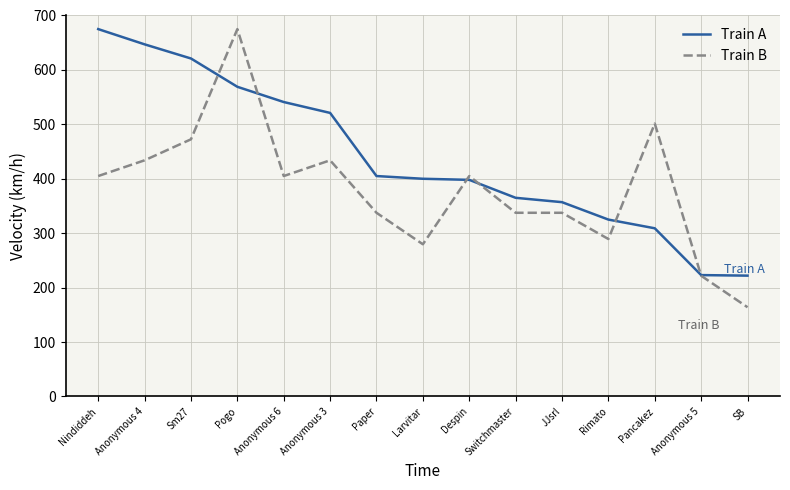

At which category is the sum across all series the highest?

Pogo